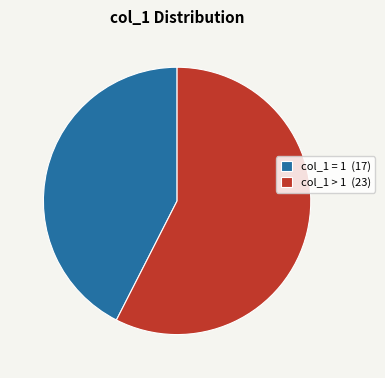

Is col_1 > 1 (23) the majority of the pie?

Yes